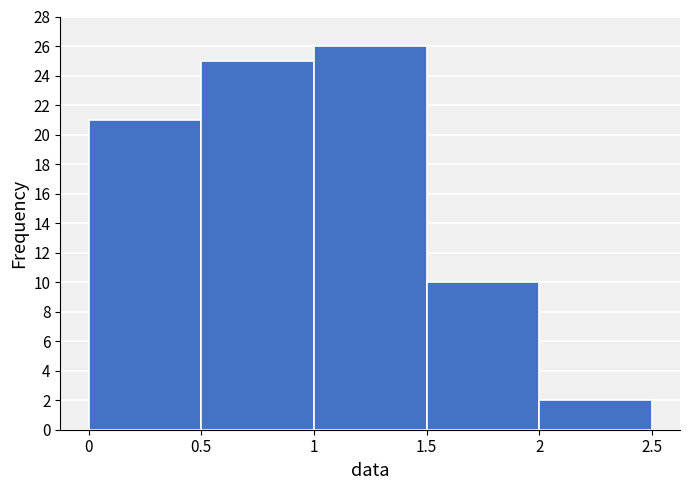

Reading left to right, transcribe this chart: for each bar, give the range it covers on the x-axis and its height. The values are not printed on the chart, so give them approximately, as read against the axis.

0 to 0.5: 21
0.5 to 1: 25
1 to 1.5: 26
1.5 to 2: 10
2 to 2.5: 2